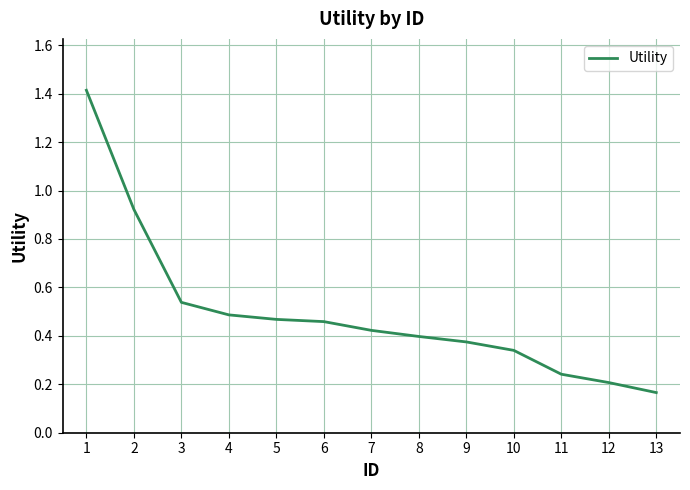

Where is the data nearest to the value 0?

13